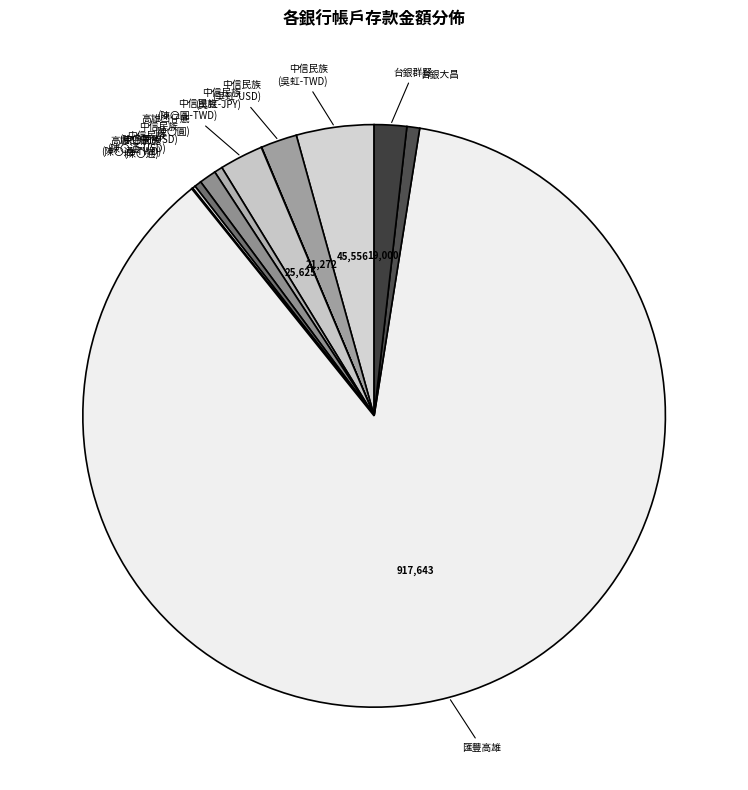

Does any single category account for the majority?

Yes